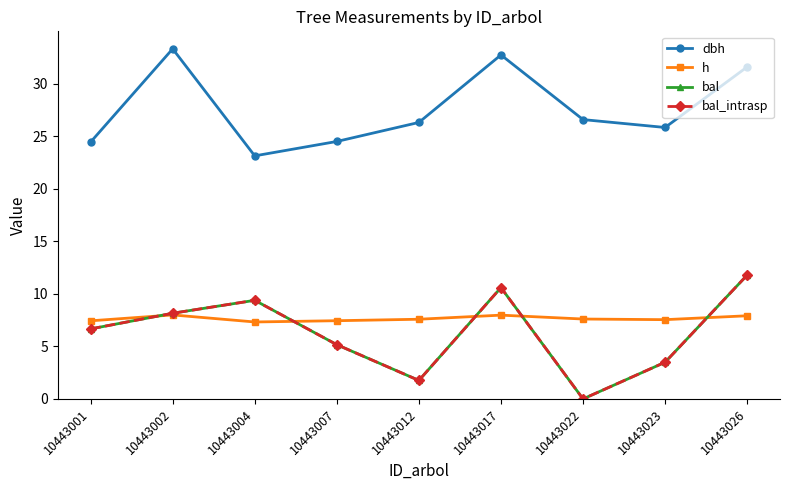

True or false: dbh has more than 0 points higher than both neighbors.

True